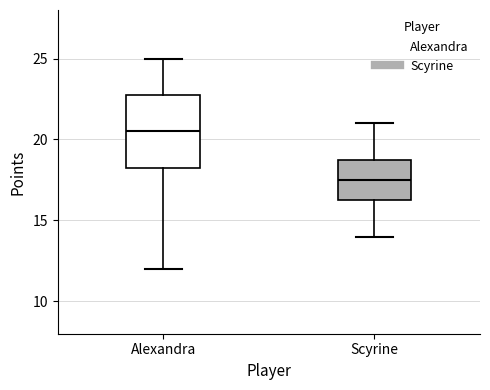

Comparing the boxes themselves (not the whiskers), which one is the tallest?

Alexandra